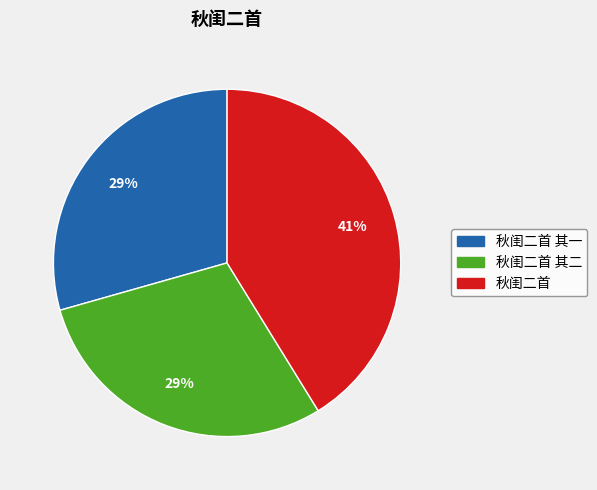

Does any single category account for the majority?

No